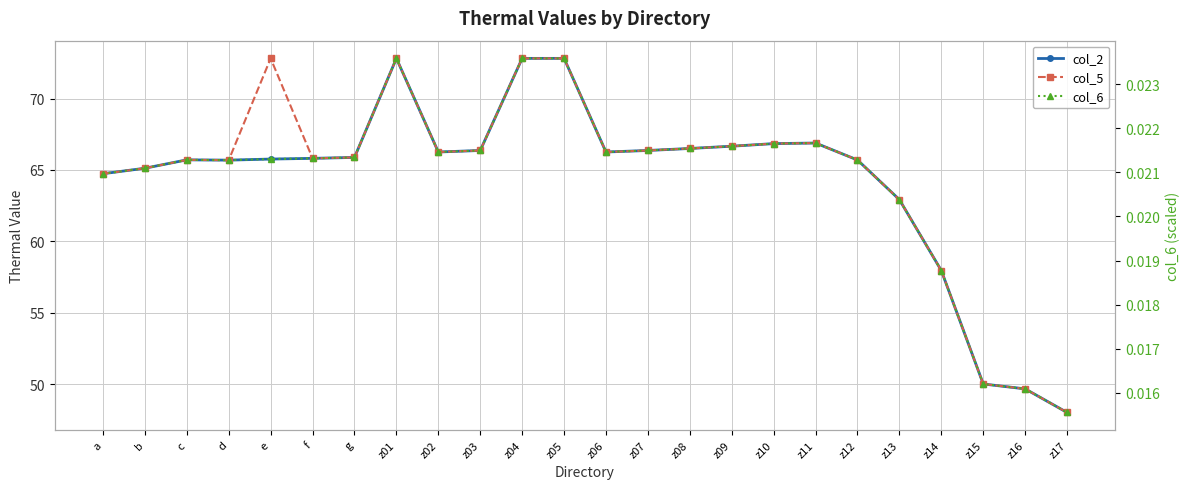

Which series changed the most between g and z05?

col_2